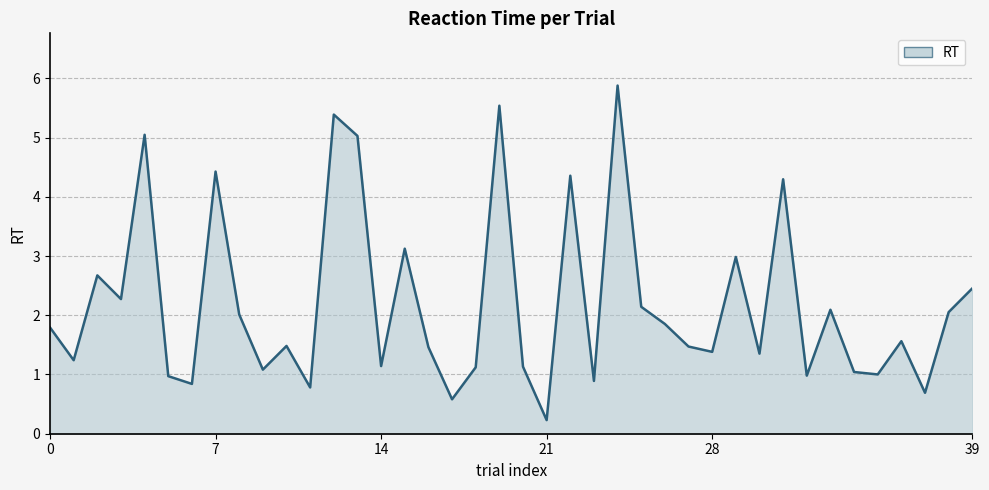

What is the difference between the maximum and minimum values?

5.6